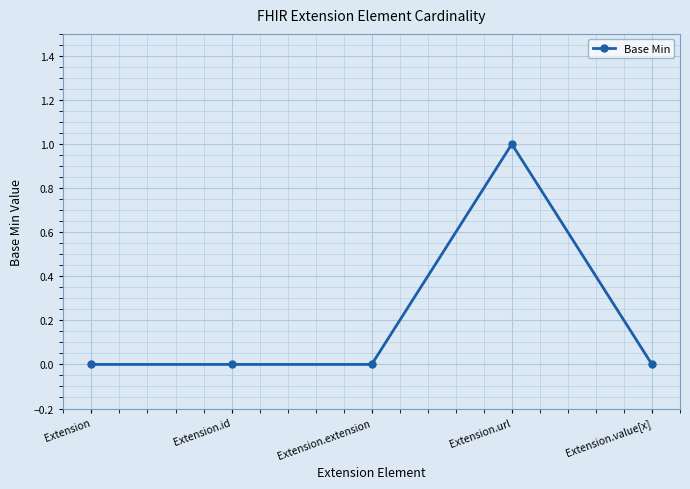

True or false: the data has more than 0 interior local peaks.

True